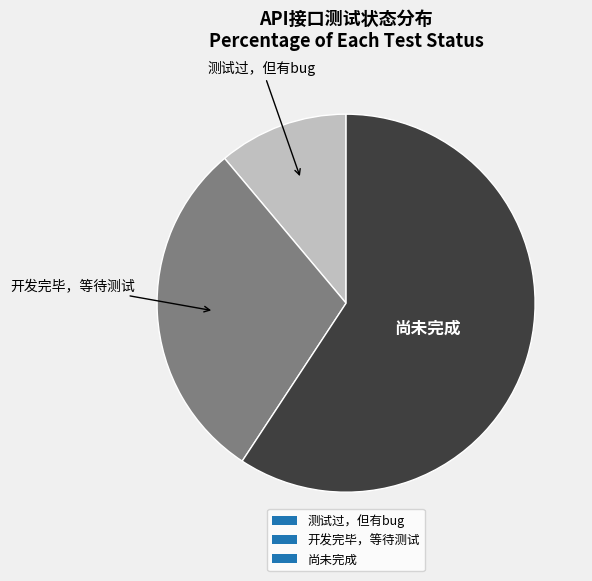

Does 测试过，但有bug represent more than half of the total?

No